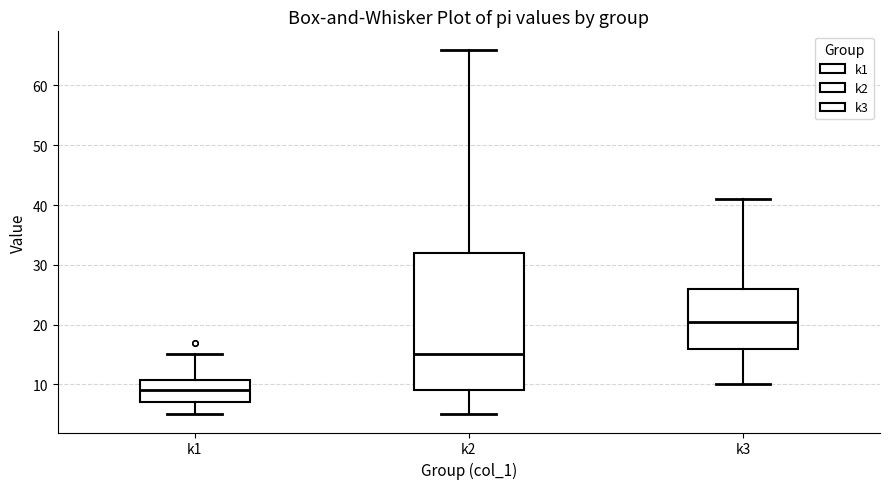

Where is the upper edge of the box for k1 on the y-axis? The values are not printed on the chart, so give them approximately, as read against the axis.

11